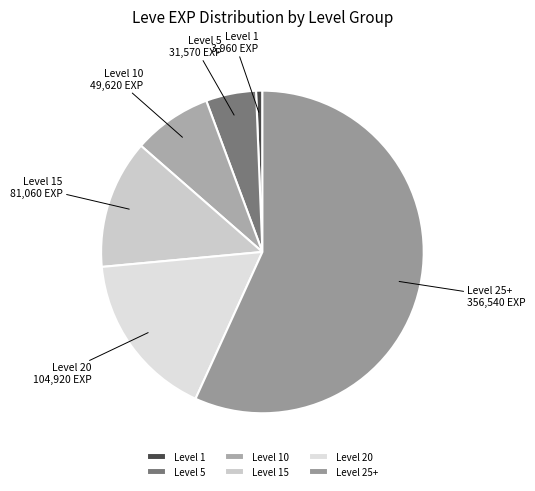

What is the ratio of the value at Level 5 to the value at Level 15?

0.4